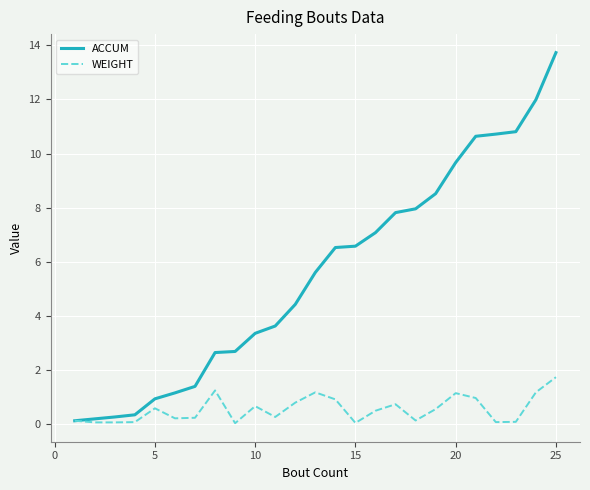

What are all the series names shown in the legend?

ACCUM, WEIGHT